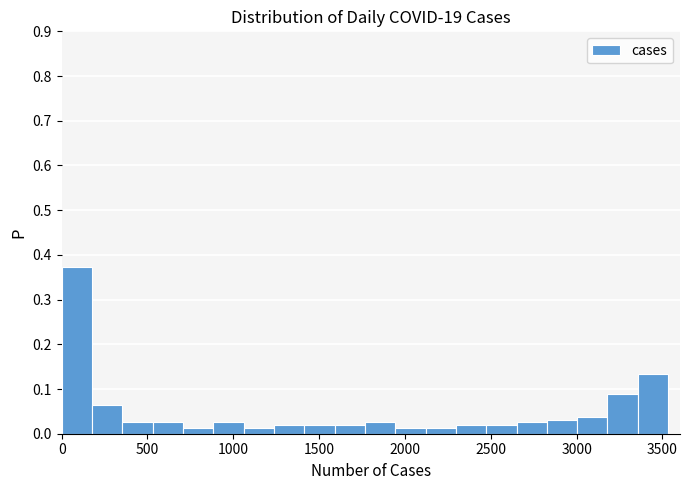

Read against the x-axis, roughly where is the centre of the tallest bar?

100